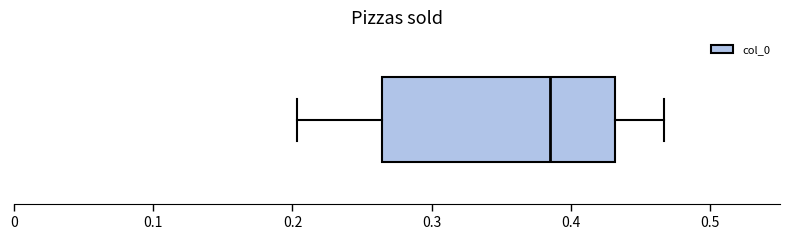

Where is the right edge of the box on the x-axis? The values are not printed on the chart, so give them approximately, as read against the axis.

0.43